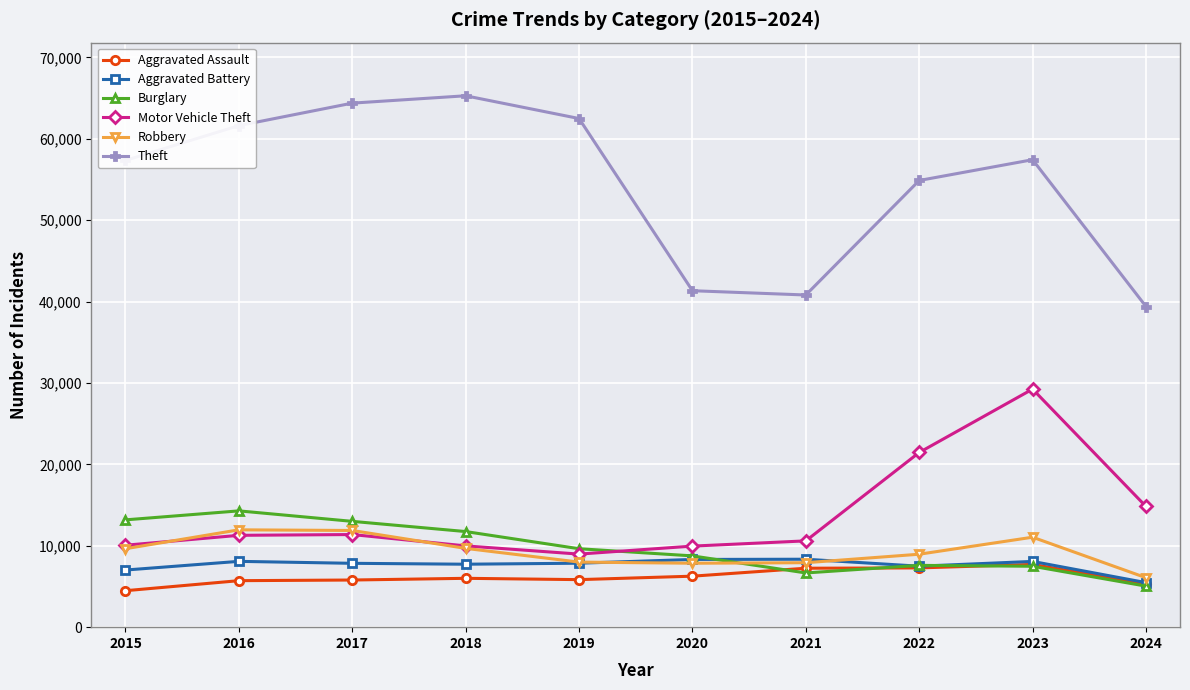

True or false: Motor Vehicle Theft and Aggravated Battery intersect in this chart.

False